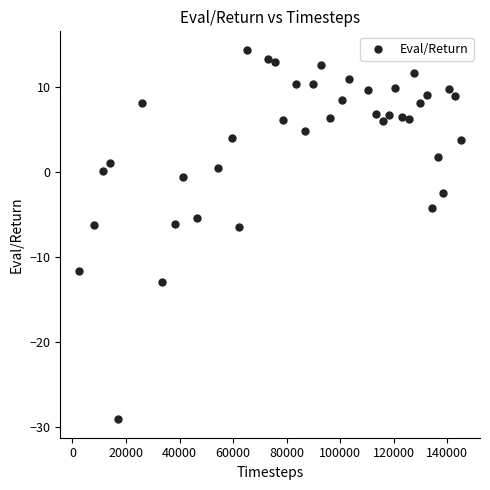

What is the range of Y values (max minus min)?

43.4